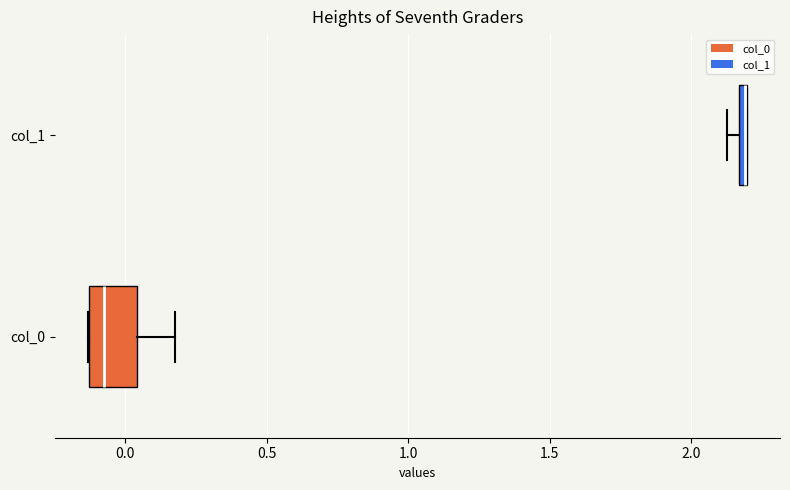

Comparing the boxes themselves (not the whiskers), which one is the widest?

col_0